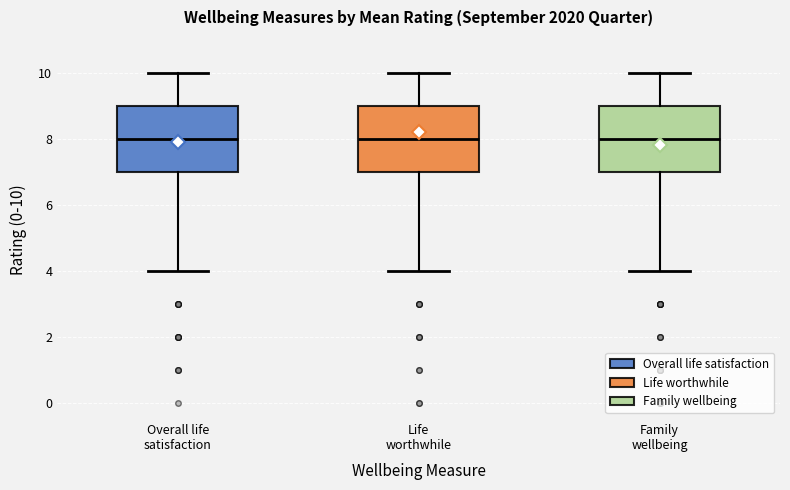

Where is the upper edge of the box for Life worthwhile on the y-axis? The values are not printed on the chart, so give them approximately, as read against the axis.

9